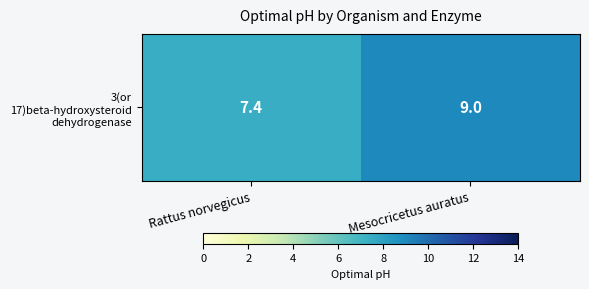

True or false: the data shows 14.3 at Mesocricetus auratus.

False